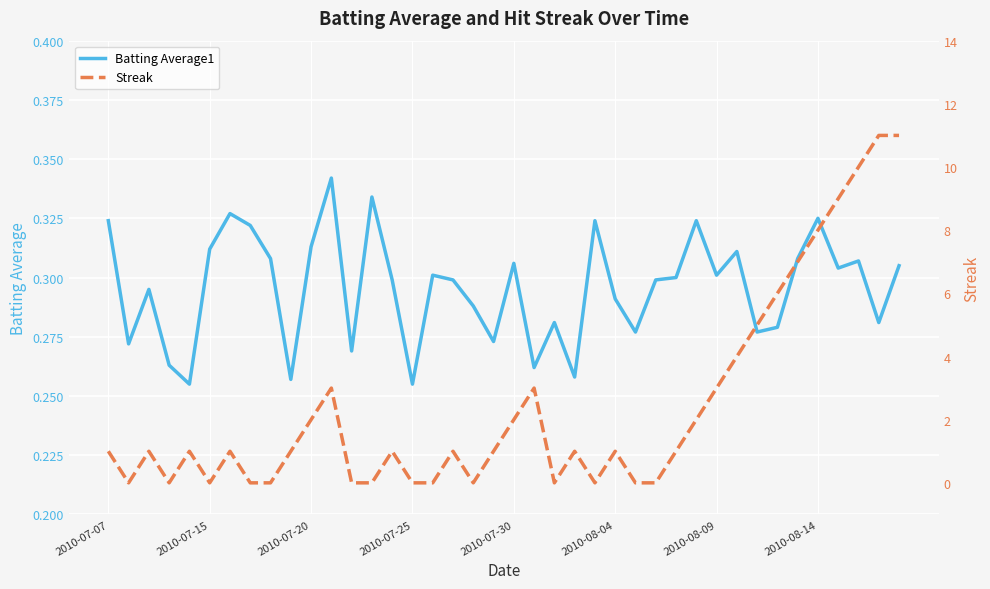

Is it true that Batting Average1 equals 0.5 at 12?

False